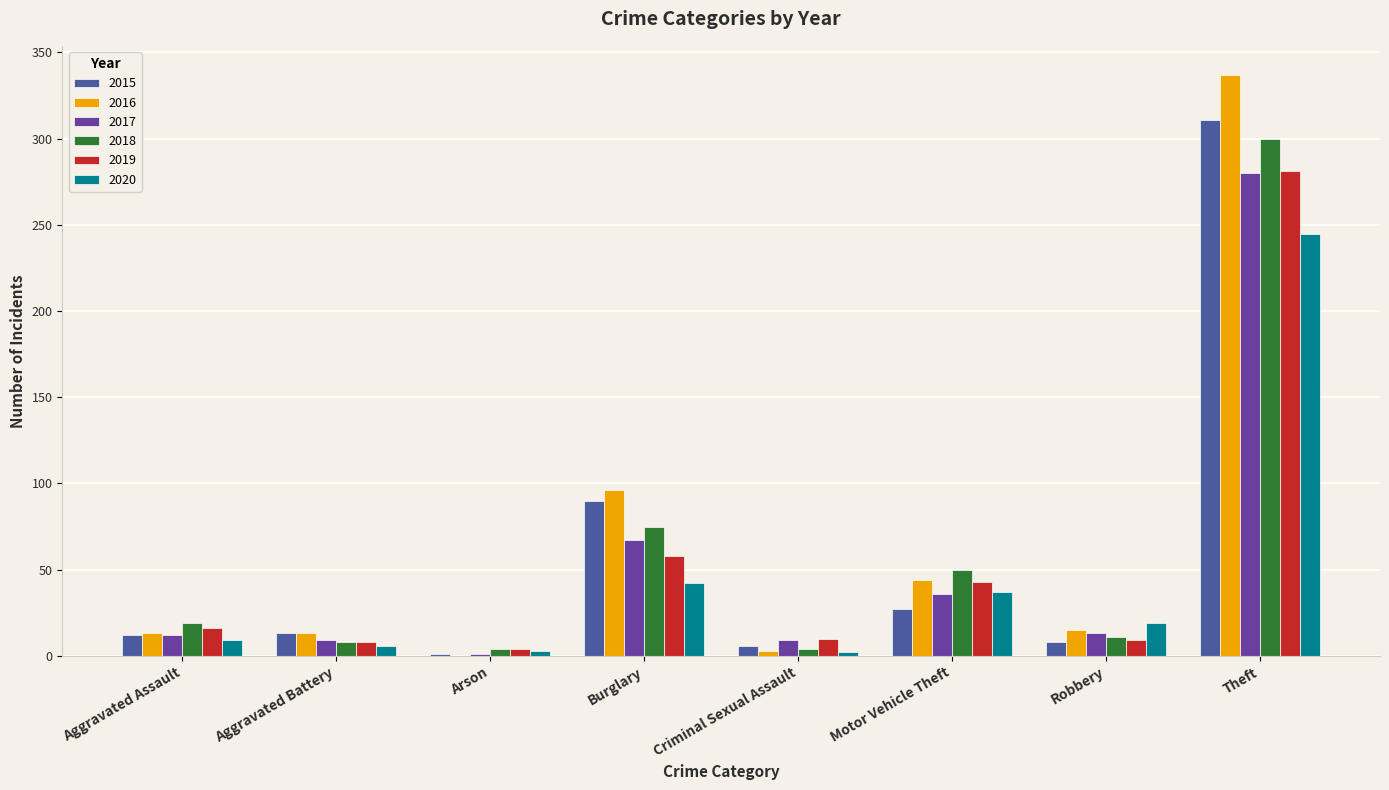

True or false: 2017 has a value of 12 at Aggravated Assault.

True